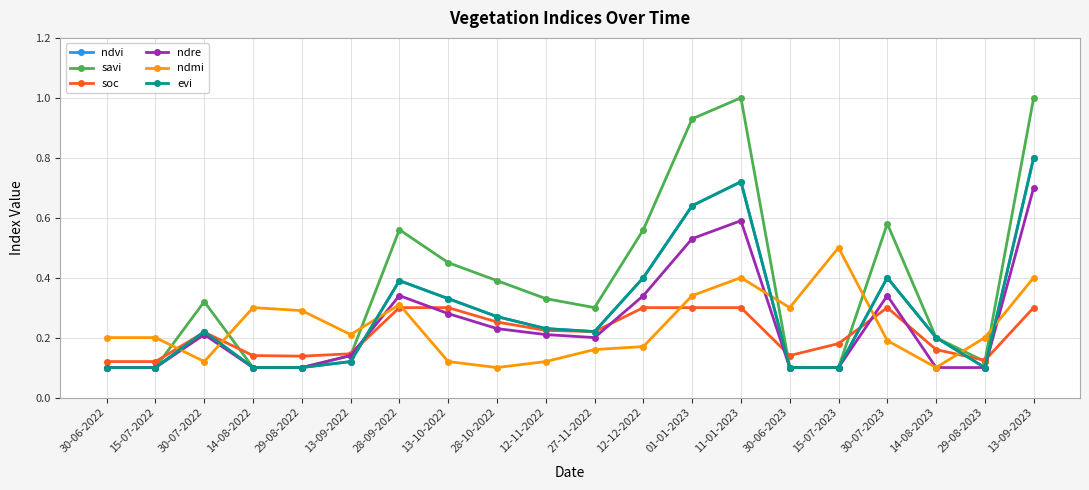

True or false: ndre and soc cross at least once.

True